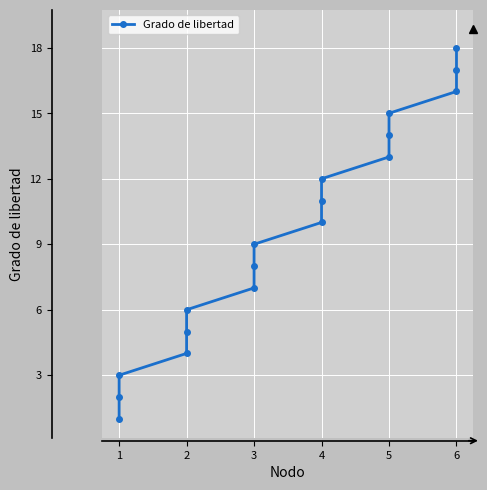

True or false: the data has more than 2 interior local peaks.

False